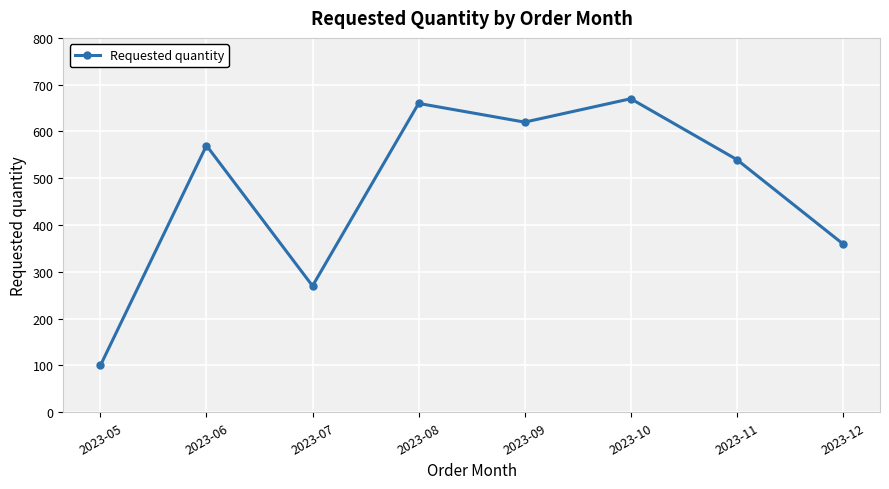

Rank the categories by value from highest to lowest.

2023-10, 2023-08, 2023-09, 2023-06, 2023-11, 2023-12, 2023-07, 2023-05